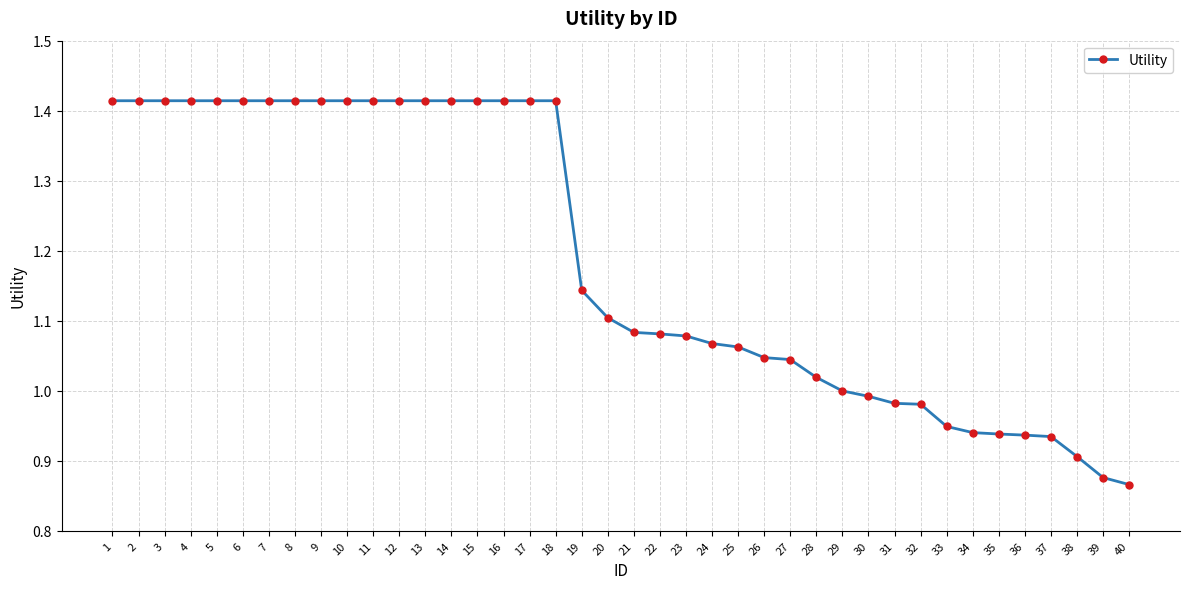

Approximately how many times larger is the value at 40 compared to 18?

0.6